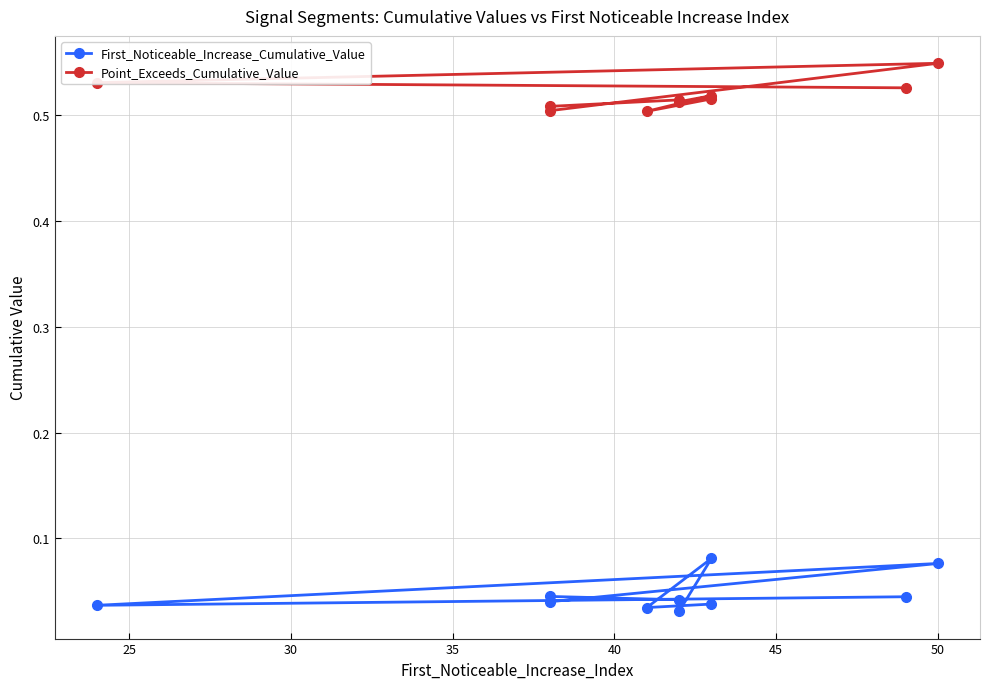

Is the value of Point_Exceeds_Cumulative_Value at 35 greater than the value of First_Noticeable_Increase_Cumulative_Value at 55?

Yes